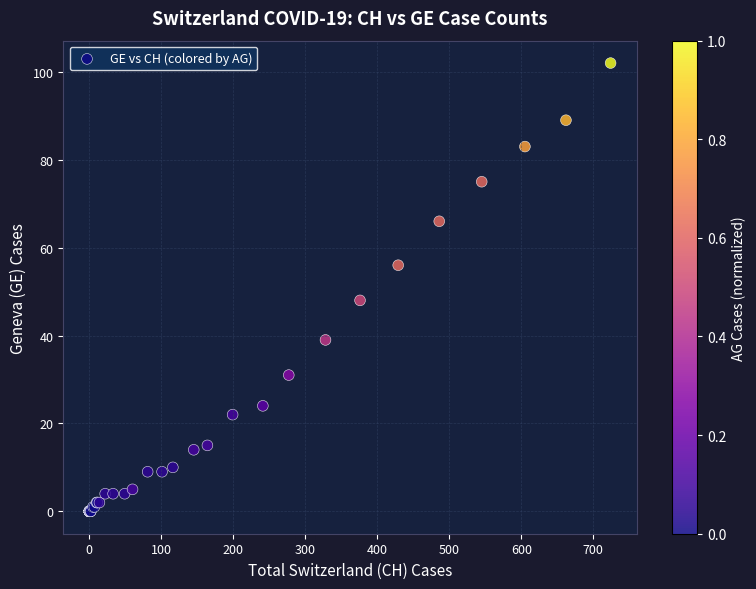

What Y value in the scatter plot is closest to 51?

48